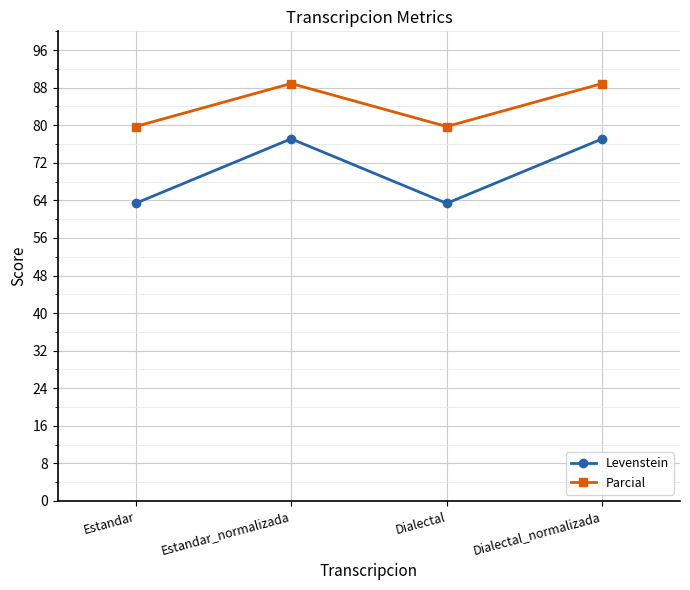

What is the difference between the Levenstein values at Estandar and Estandar_normalizada?

13.7